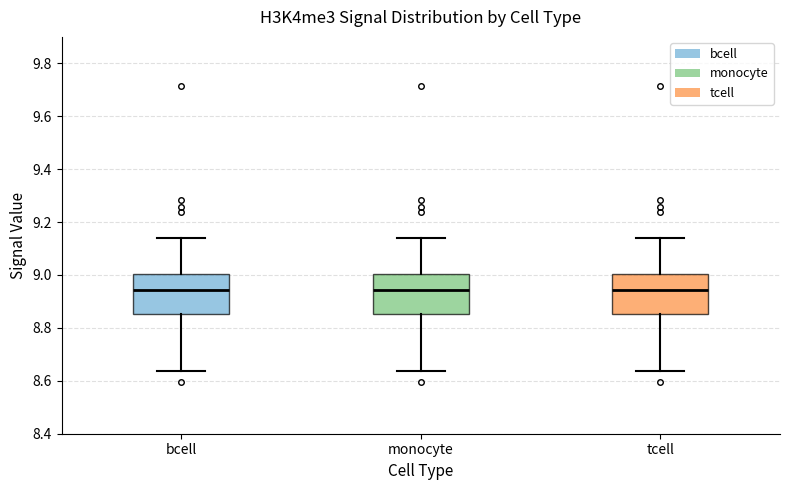

Reading left to right, transcribe this box plot: for each box, give where its median line is, the range the box spans, and where its two whiskers end, as read against the y-axis. The values are not printed on the chart, so give them approximately, as read against the axis.

bcell: median 8.94, box 8.86 to 9.00, whiskers 8.64 to 9.14
monocyte: median 8.94, box 8.86 to 9.00, whiskers 8.64 to 9.14
tcell: median 8.94, box 8.86 to 9.00, whiskers 8.64 to 9.14